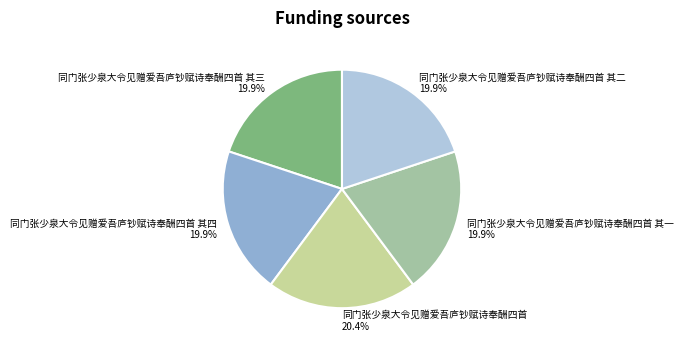

What is the ratio of the value at 同门张少泉大令见赠爱吾庐钞赋诗奉酬四首 其二 to the value at 同门张少泉大令见赠爱吾庐钞赋诗奉酬四首 其三?

1.0